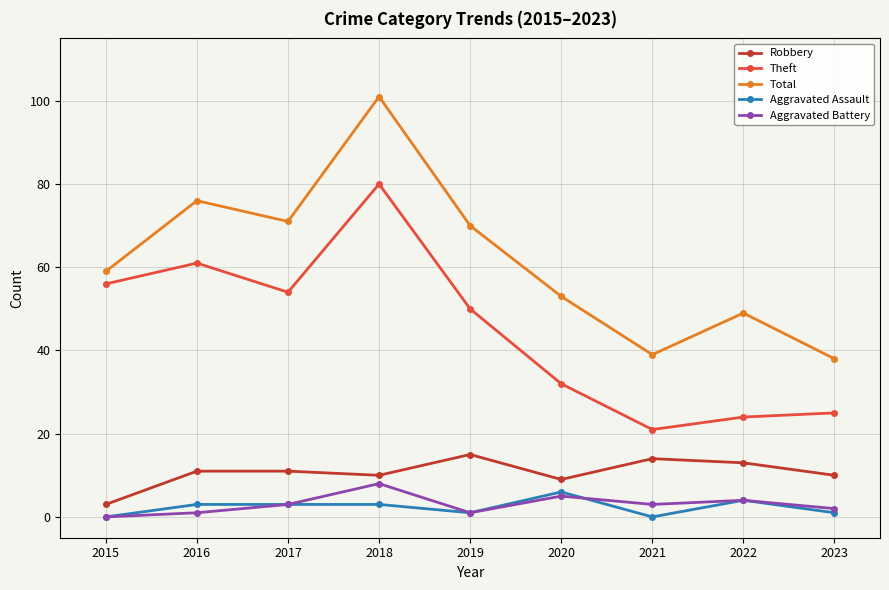

How many data points does each series have?

9